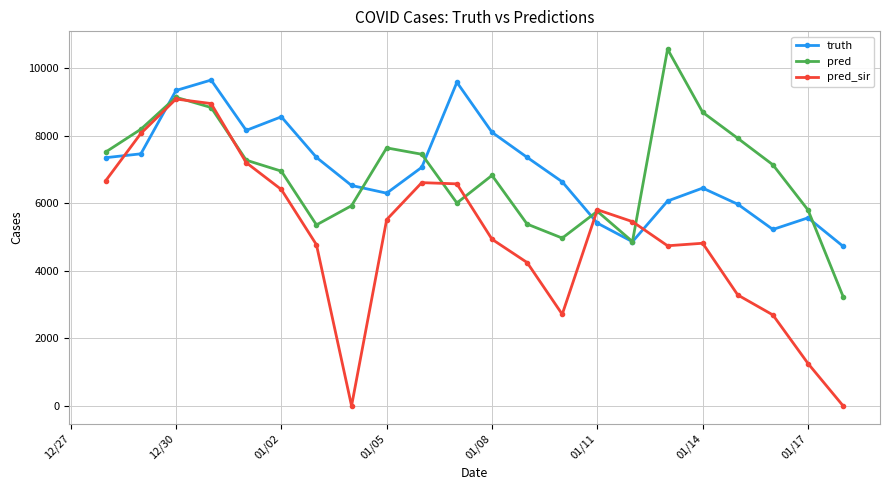

At how many categories does at least one series exceed 1964?

22